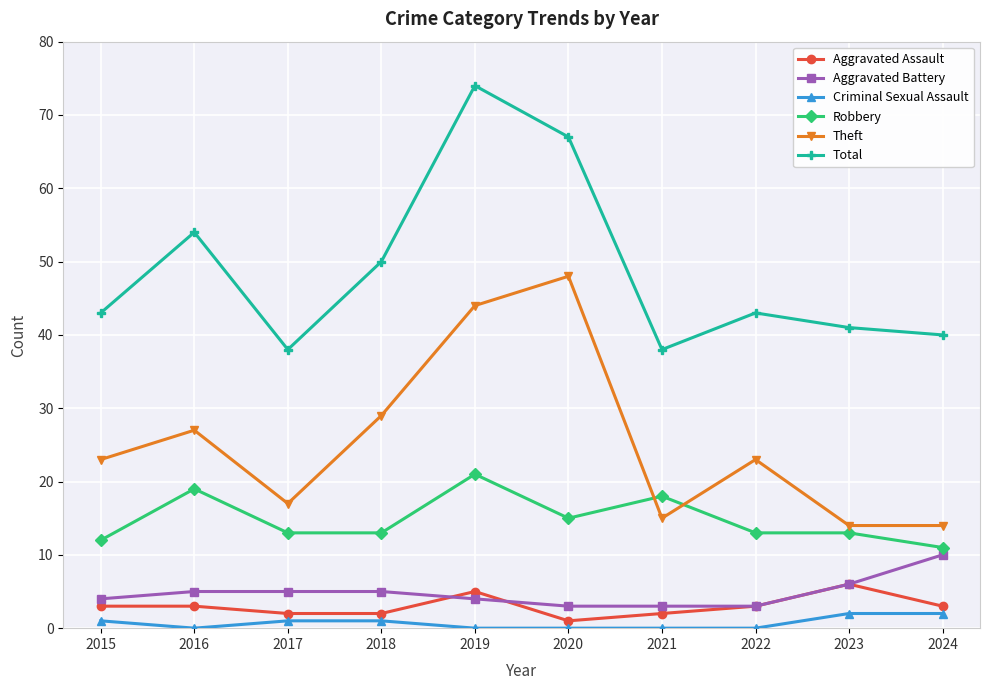

Is the value of Aggravated Assault at 2019 greater than the value of Robbery at 2022?

No